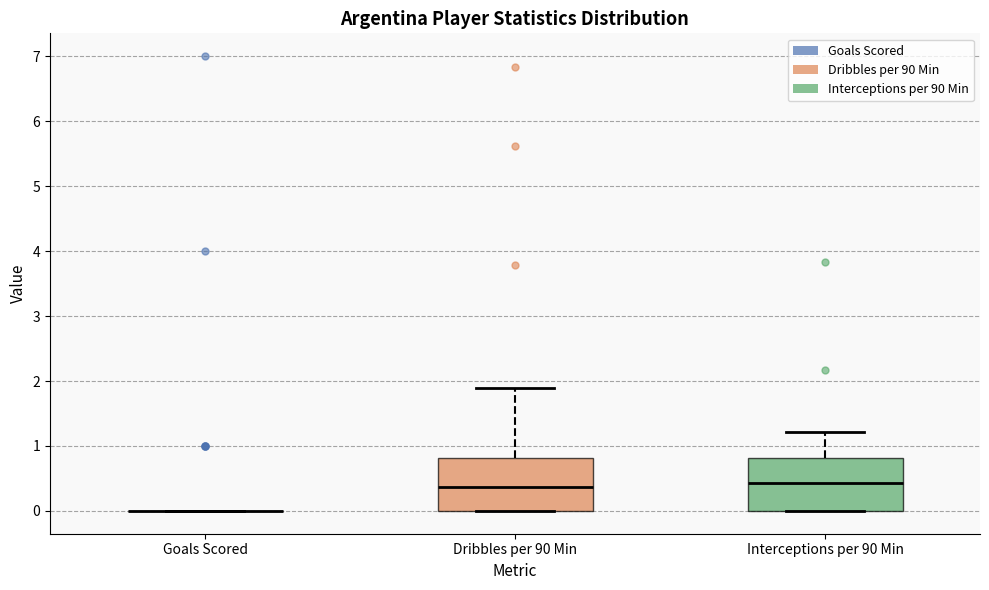

Reading left to right, read every box against the y-axis: the position of its median line, the range the box covers, and the ends of its whiskers. The values are not printed on the chart, so give them approximately, as read against the axis.

Goals Scored: box collapsed to a line at 0.0, whiskers 0.0 to 0.0
Dribbles per 90 Min: median 0.4, box 0.0 to 0.8, whiskers 0.0 to 1.9
Interceptions per 90 Min: median 0.4, box 0.0 to 0.8, whiskers 0.0 to 1.2